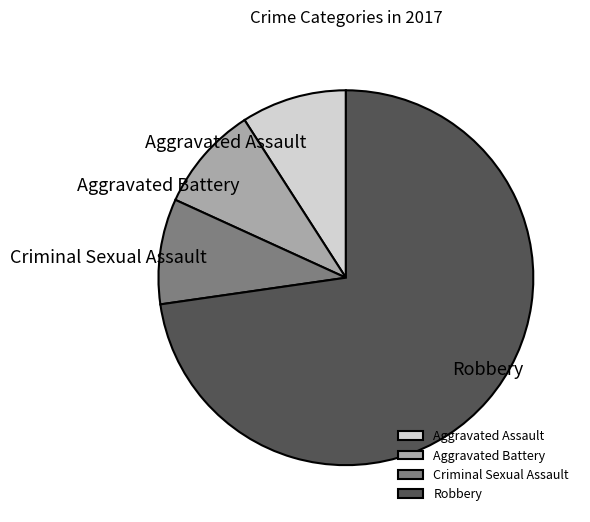

What is the ratio of the value at Aggravated Battery to the value at Criminal Sexual Assault?

1.0